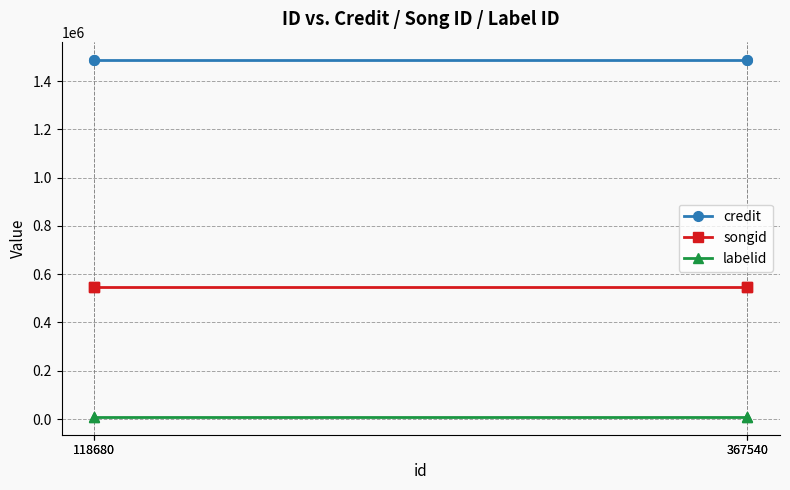

What is the spread (max minus min) of values at 118680?

1480101